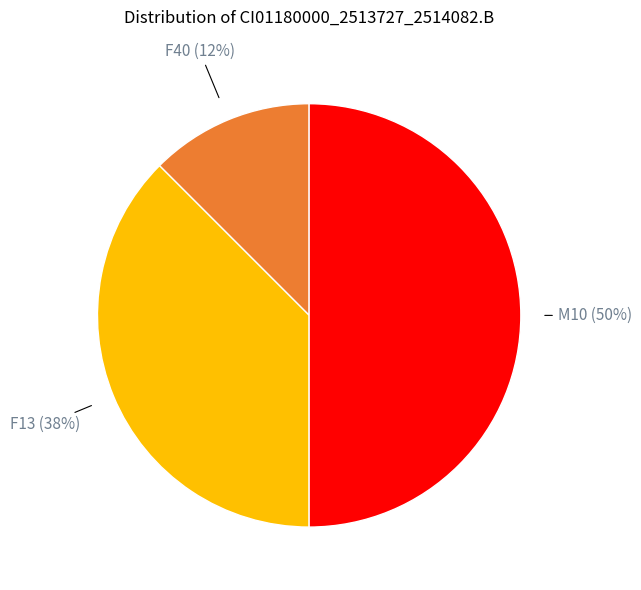

Is F13 the majority of the pie?

No